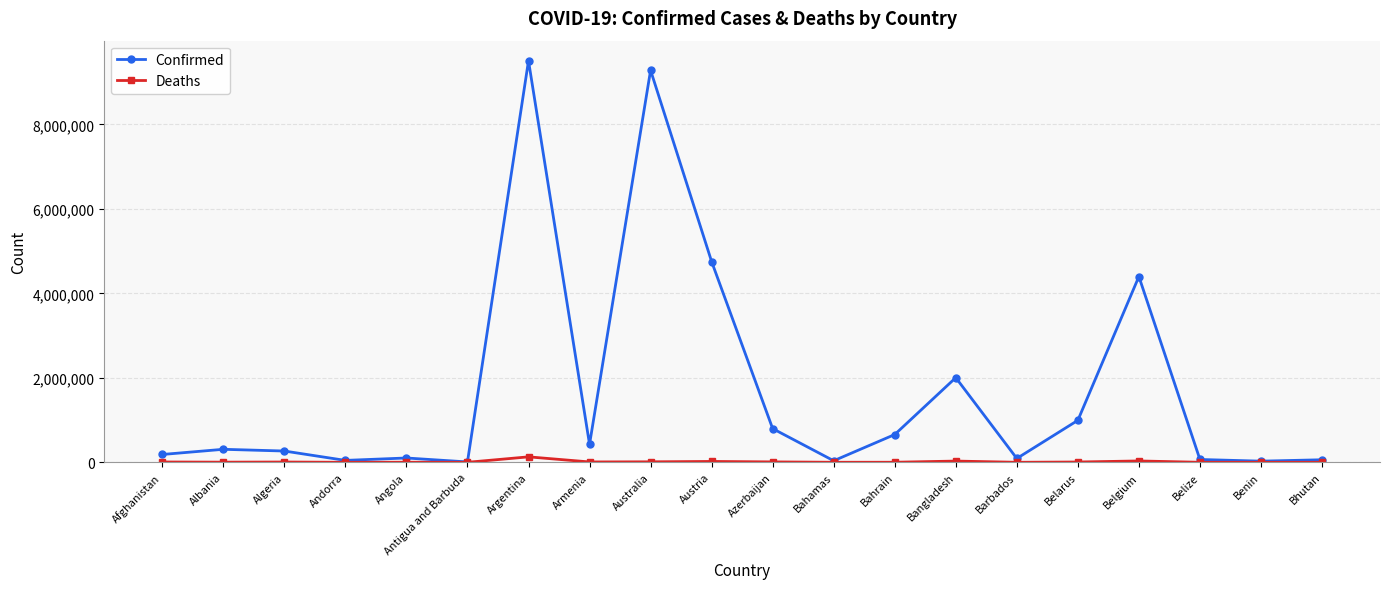

At which label does Confirmed reach its peak?

Argentina